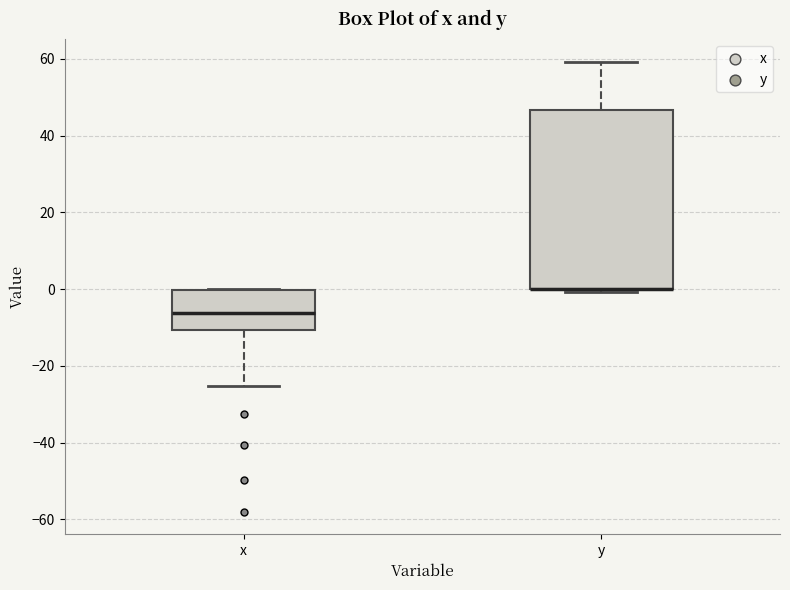

Comparing the boxes themselves (not the whiskers), which one is the tallest?

y